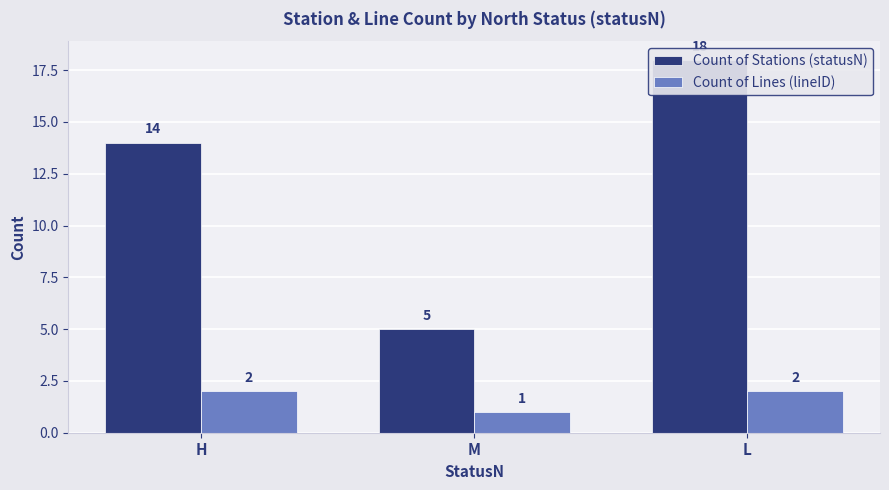

What is the difference between the highest and lowest values at H?

12